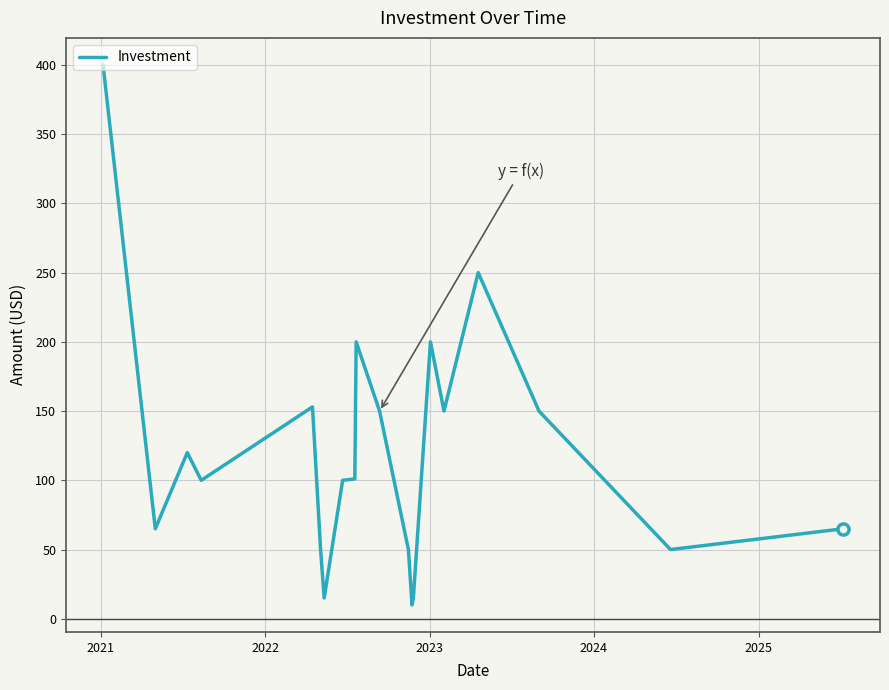

What is the minimum value shown in the chart?

10